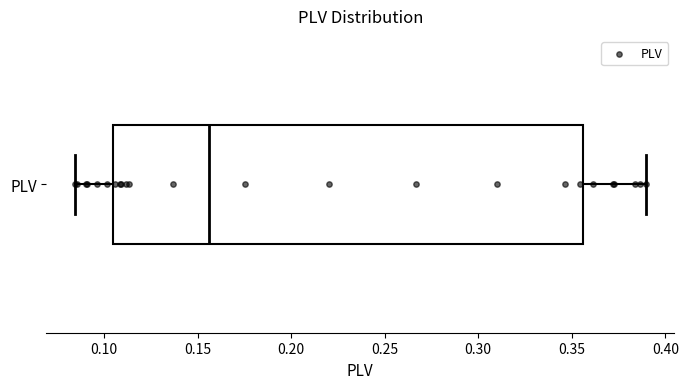

Transcribe this box plot: give where the median line is, the range the box spans, and where the two whiskers end, as read against the x-axis. The values are not printed on the chart, so give them approximately, as read against the axis.

median 0.155, box 0.105 to 0.355, whiskers 0.085 to 0.390